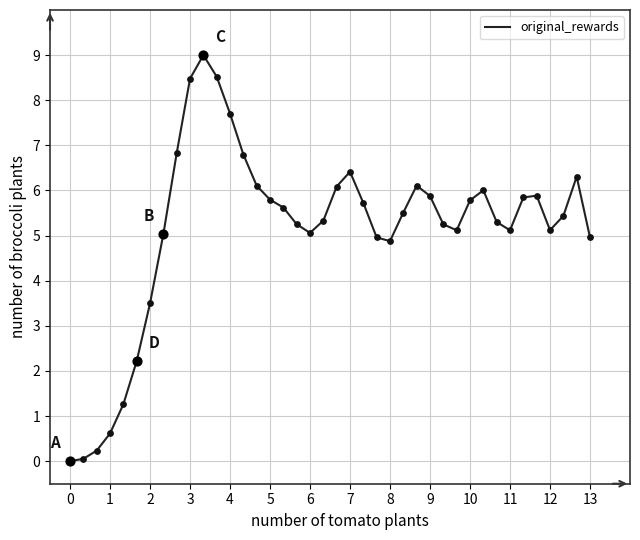

What is the difference between the maximum and minimum values?

9.0